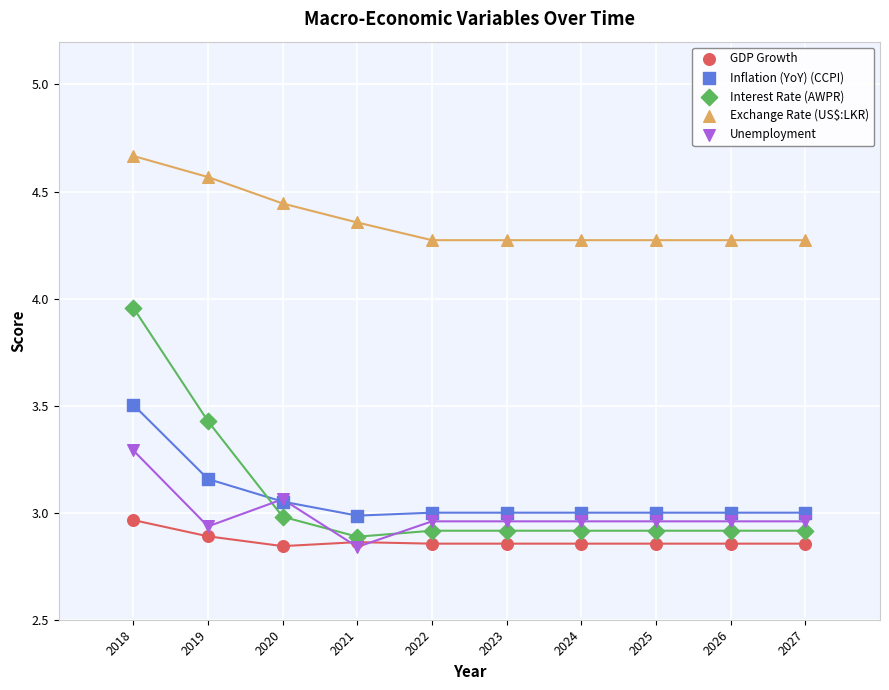

What are all the series names shown in the legend?

GDP Growth, Inflation (YoY) (CCPI), Interest Rate (AWPR), Exchange Rate (US$:LKR), Unemployment